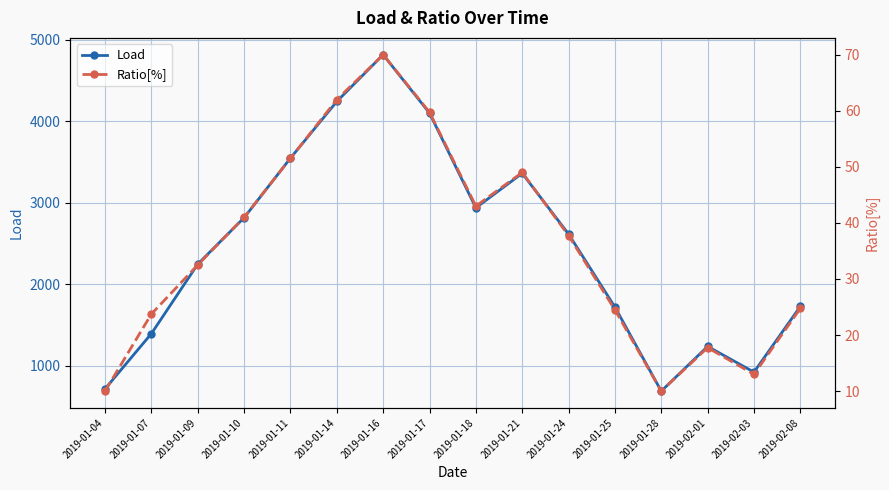

True or false: Ratio[%] and Load cross at least once.

False